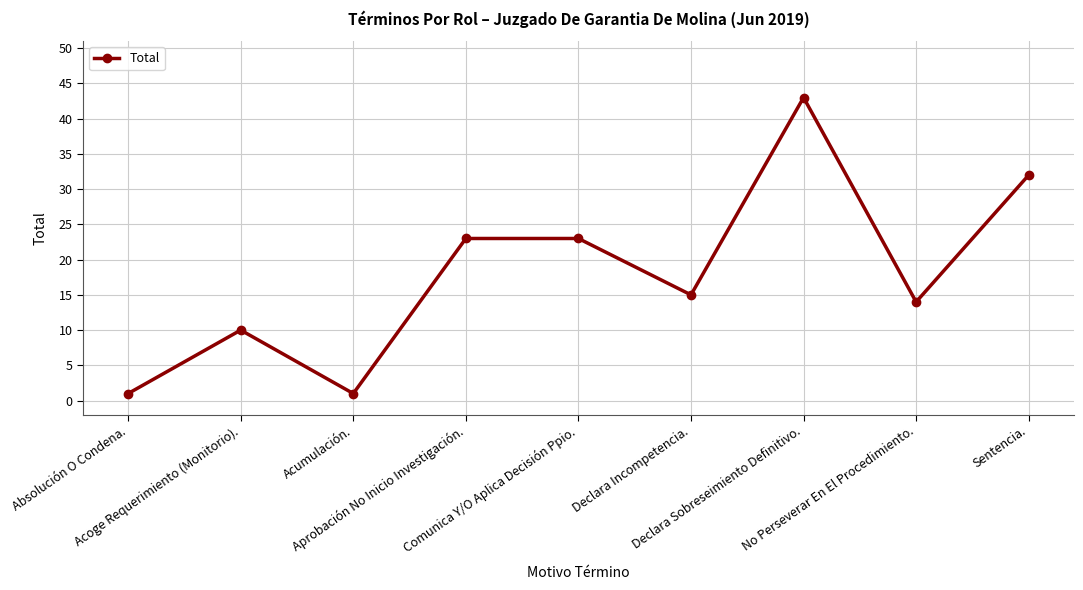

What is the greatest value displayed?

43